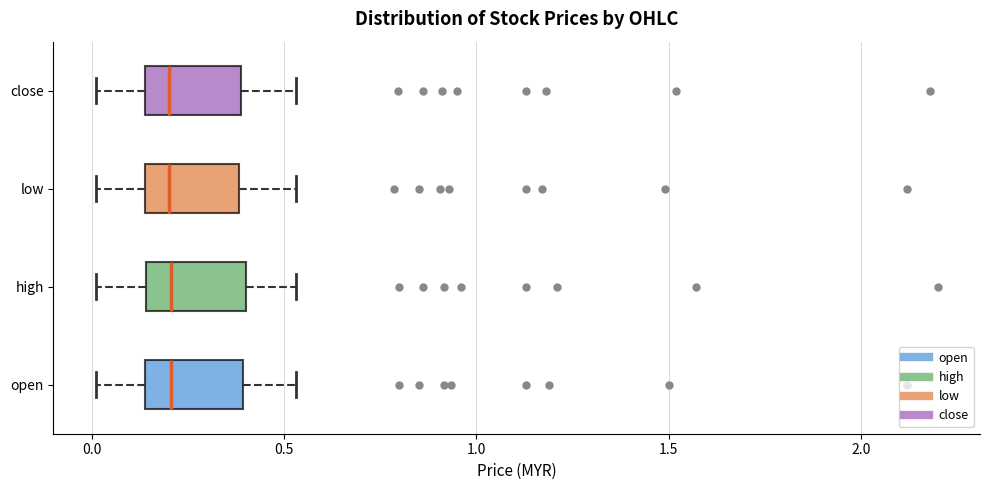

Where does the right whisker of the box for close end on the x-axis? The values are not printed on the chart, so give them approximately, as read against the axis.

0.55